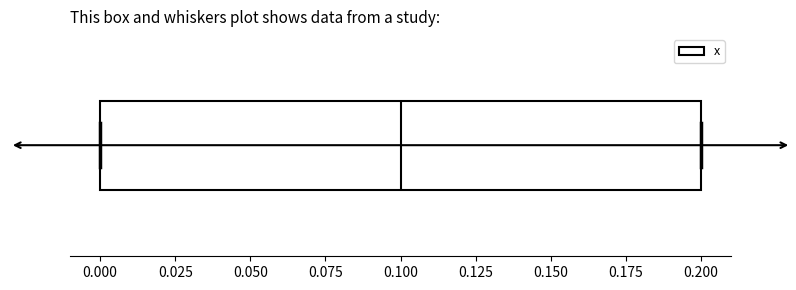

Where does the median line of the box sit on the x-axis? The values are not printed on the chart, so give them approximately, as read against the axis.

0.1